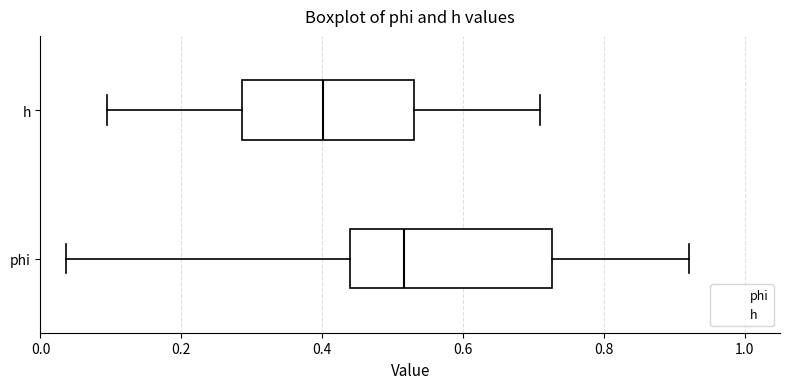

Where does the median line of the box for h sit on the x-axis? The values are not printed on the chart, so give them approximately, as read against the axis.

0.40